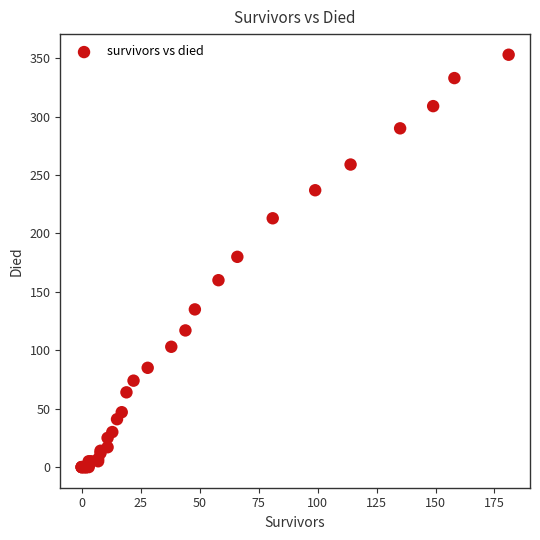

What Y value in the scatter plot is closest to 176?

180